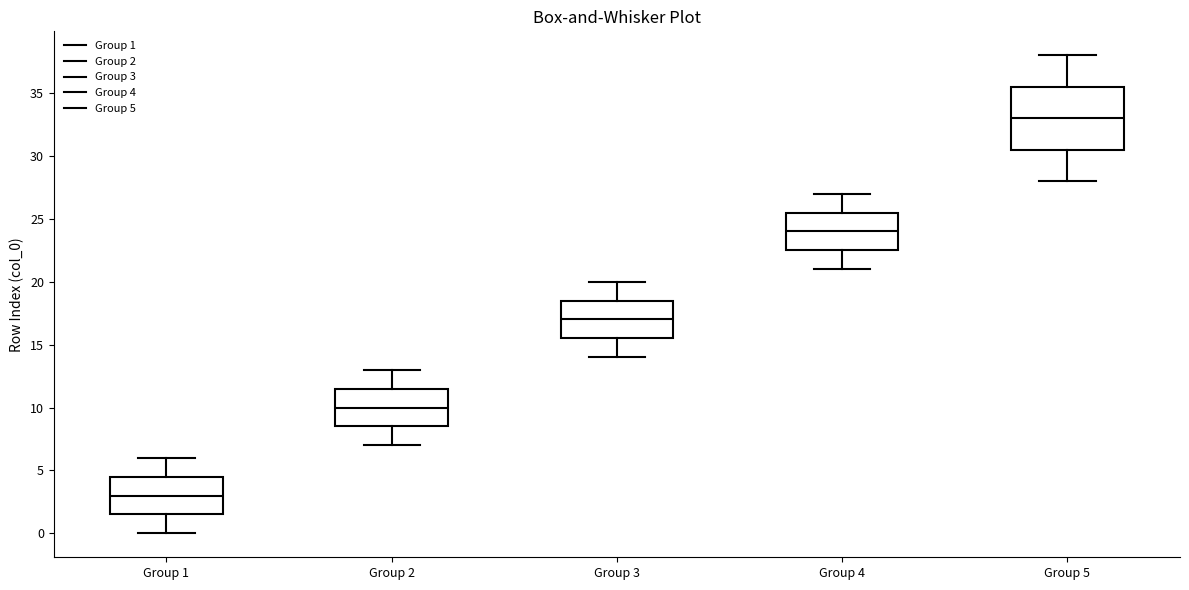

Which box's median line is the highest?

Group 5